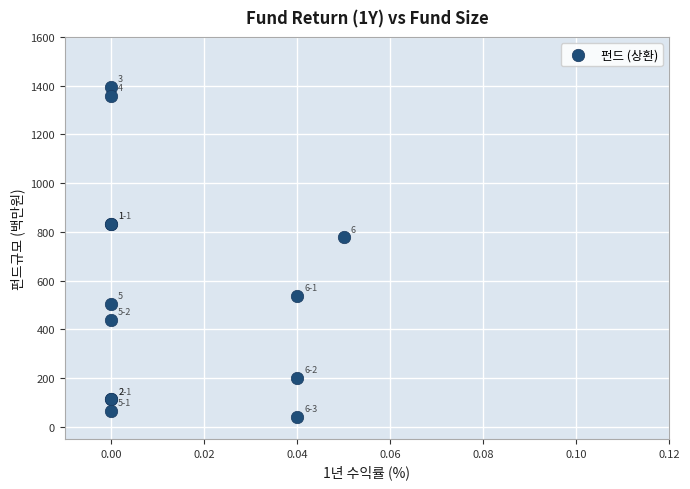

What Y value in the scatter plot is closest to 718?

778